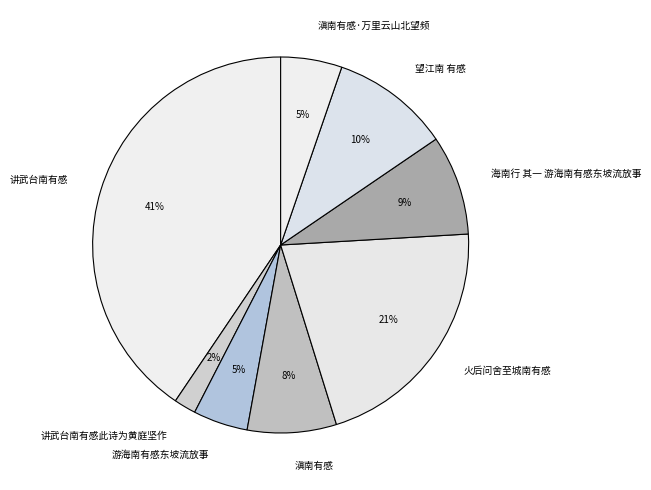

Which has a higher value, 海南行 其一 游海南有感东坡流放事 or 滇南有感·万里云山北望频?

海南行 其一 游海南有感东坡流放事